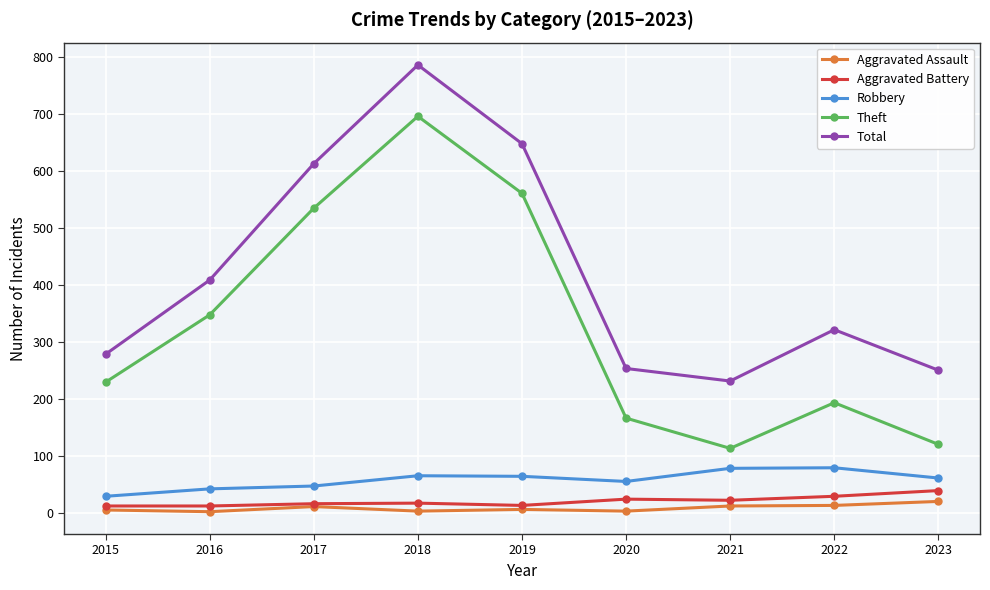

What is the value of the Theft point at the 5th from the left?

561